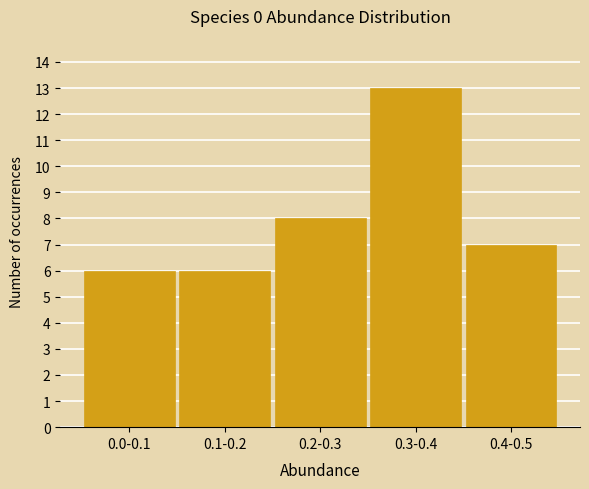

Reading left to right, list all the values displayed in this chart.

0.0-0.1=6	0.1-0.2=6	0.2-0.3=8	0.3-0.4=13	0.4-0.5=7